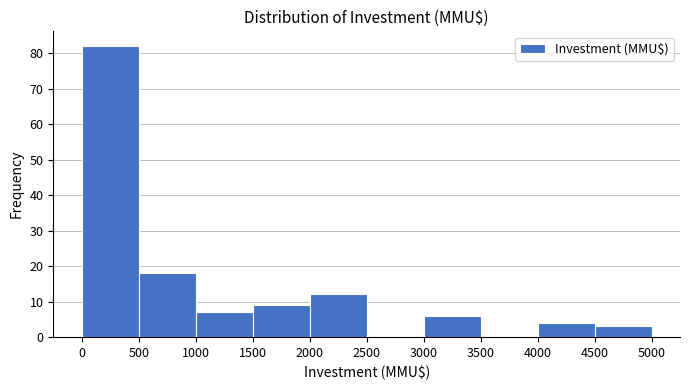

How tall is the bar that spans 2000 to 2500 on the x-axis? The values are not printed on the chart, so give them approximately, as read against the axis.

12